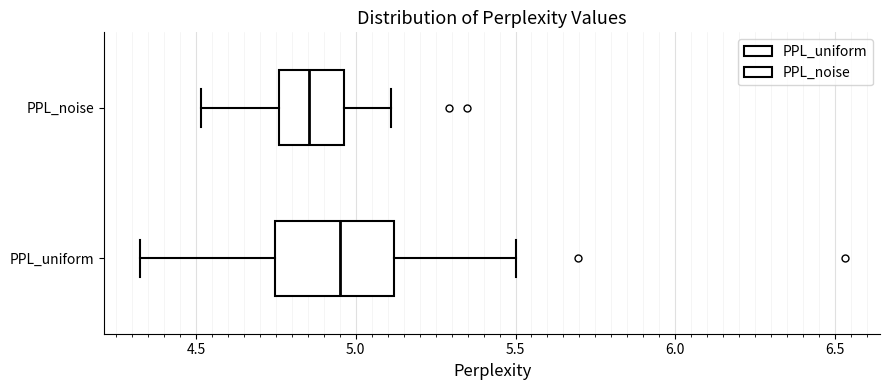

Reading bottom to top, read every box against the x-axis: the position of its median line, the range the box covers, and the ends of its whiskers. The values are not printed on the chart, so give them approximately, as read against the axis.

PPL_uniform: median 4.95, box 4.75 to 5.10, whiskers 4.30 to 5.50
PPL_noise: median 4.85, box 4.75 to 4.95, whiskers 4.50 to 5.10